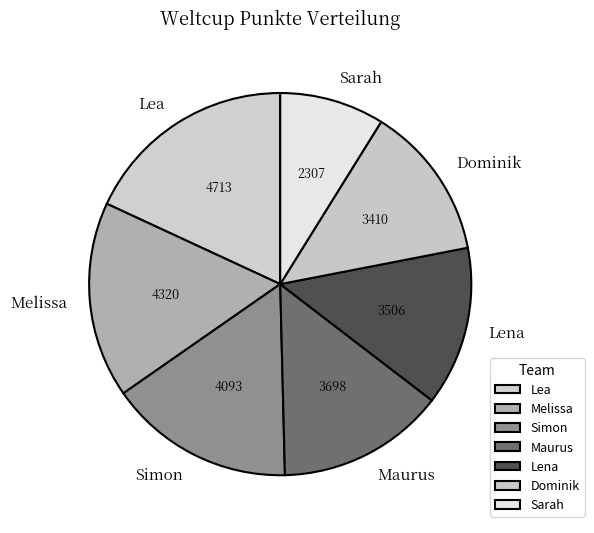

True or false: Lea accounts for 18% of the total.

True